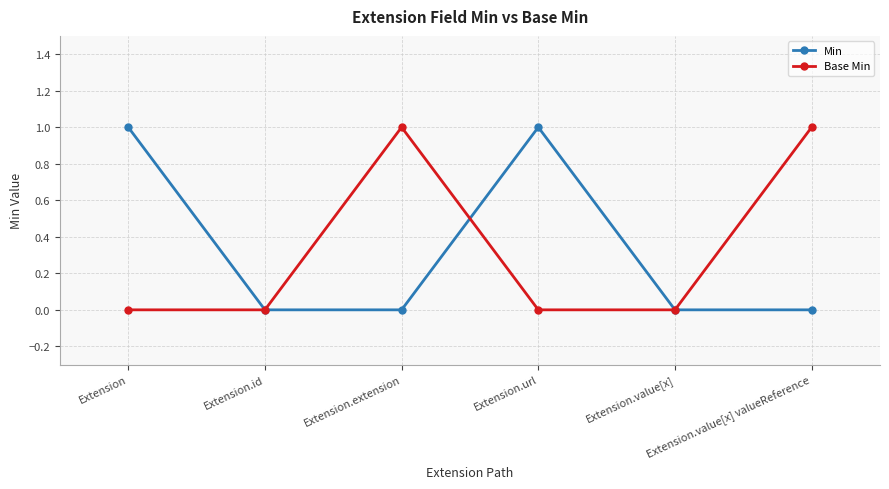

How many interior local peaks does the Base Min series have?

1